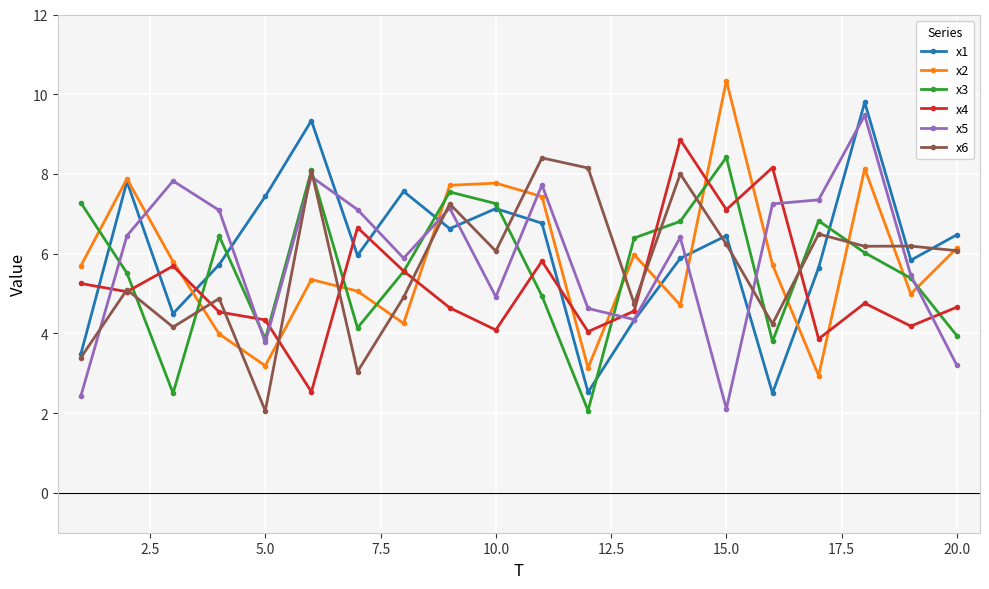

What is the difference between the maximum and minimum values in the x5 series?

7.4